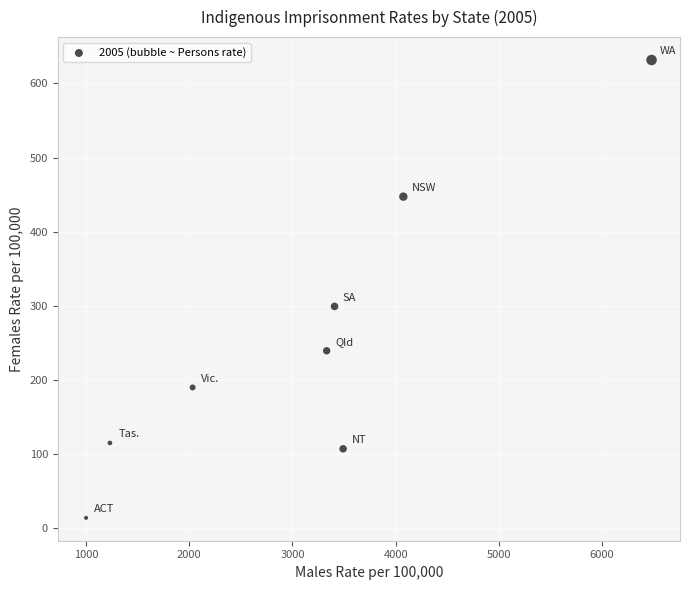

What Y value in the scatter plot is closest to 322?

299.3